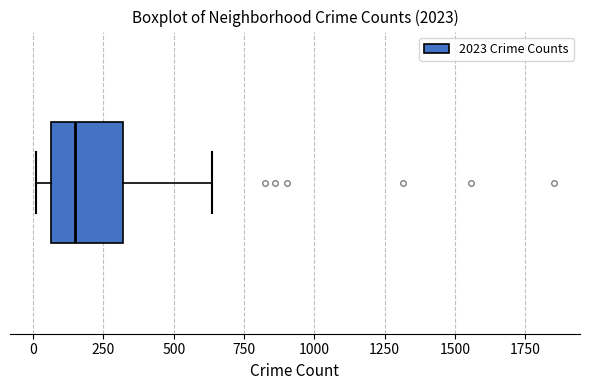

Read this box plot against the x-axis: the position of the median line, the range covered by the box, and the ends of both whiskers. The values are not printed on the chart, so give them approximately, as read against the axis.

median 150, box 50 to 300, whiskers 0 to 650